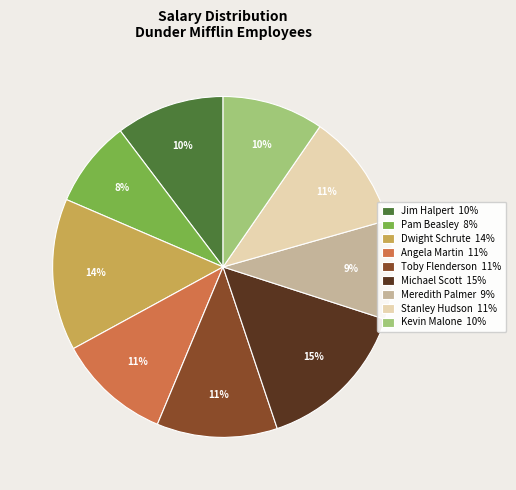

To the nearest percent, what is the average slice percentage?

11%